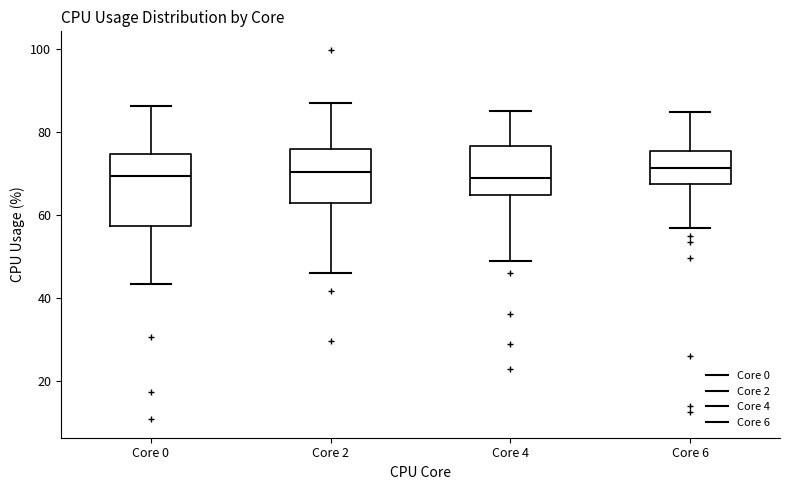

Where does the median line of the box for Core 2 sit on the y-axis? The values are not printed on the chart, so give them approximately, as read against the axis.

70